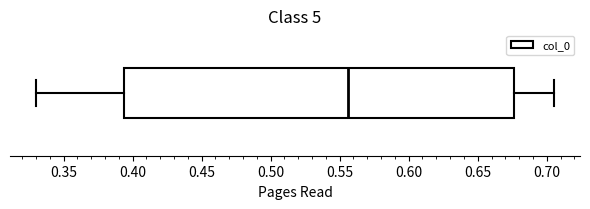

Read this box plot against the x-axis: the position of the median line, the range covered by the box, and the ends of both whiskers. The values are not printed on the chart, so give them approximately, as read against the axis.

median 0.555, box 0.395 to 0.675, whiskers 0.330 to 0.705